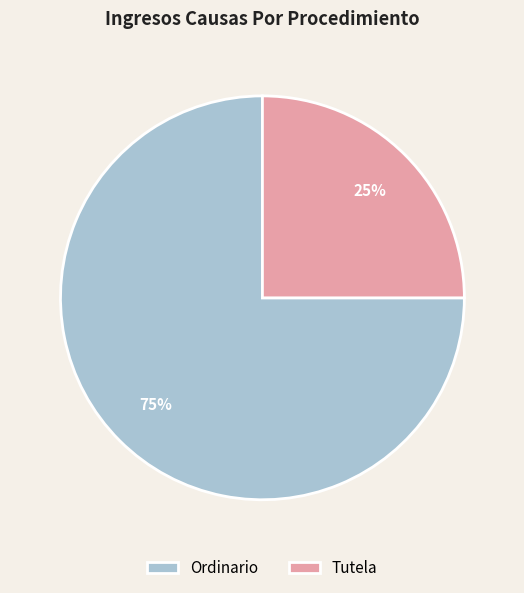

Rank the categories by value from lowest to highest.

Tutela, Ordinario